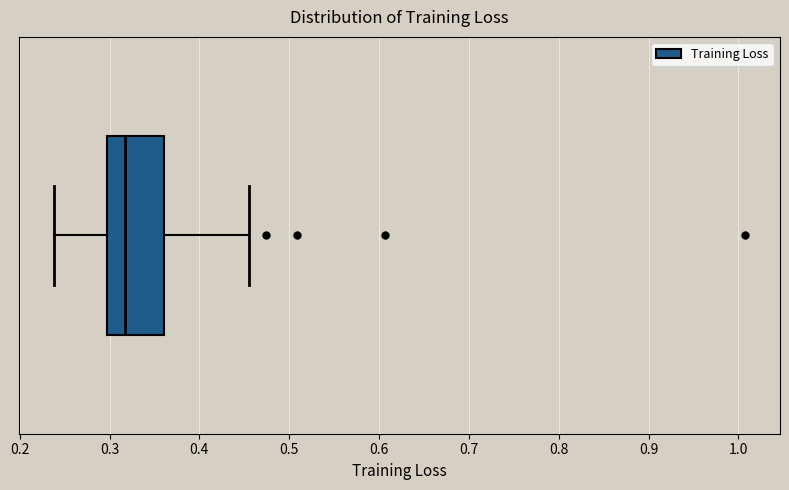

Read this box plot against the x-axis: the position of the median line, the range covered by the box, and the ends of both whiskers. The values are not printed on the chart, so give them approximately, as read against the axis.

median 0.32, box 0.30 to 0.36, whiskers 0.24 to 0.46